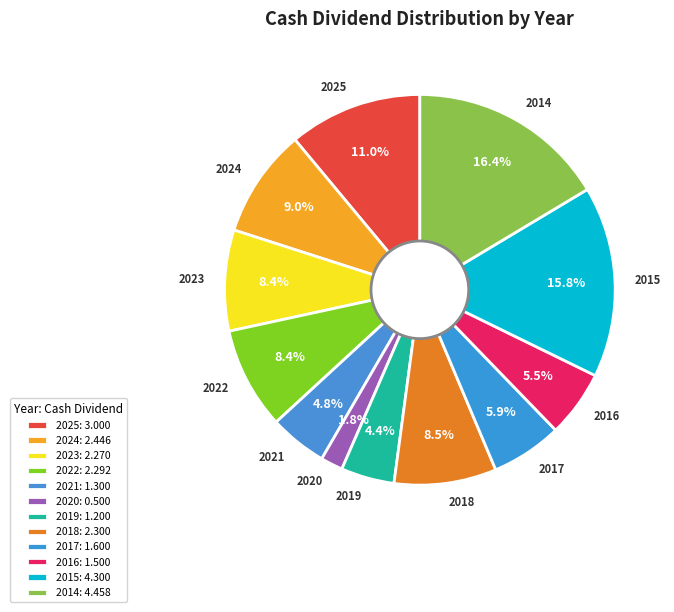

Do 2025 and 2020 together represent more than half of the pie?

No